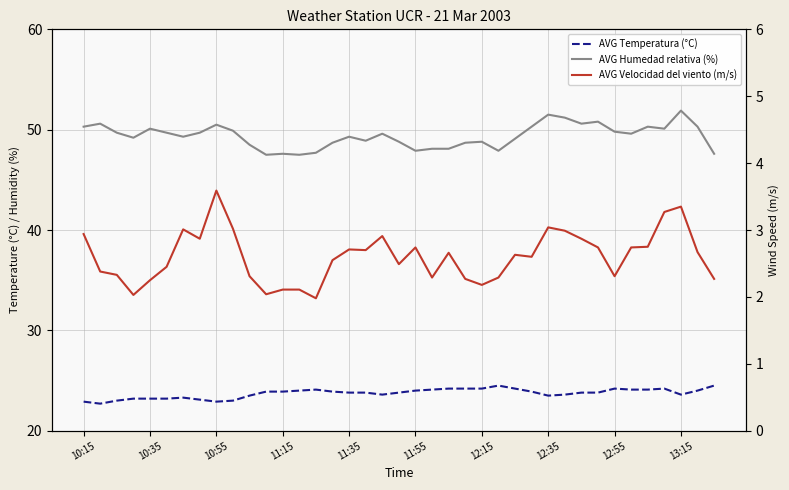

Where does the AVG Velocidad del viento (m/s) series first go above 2?

10:15